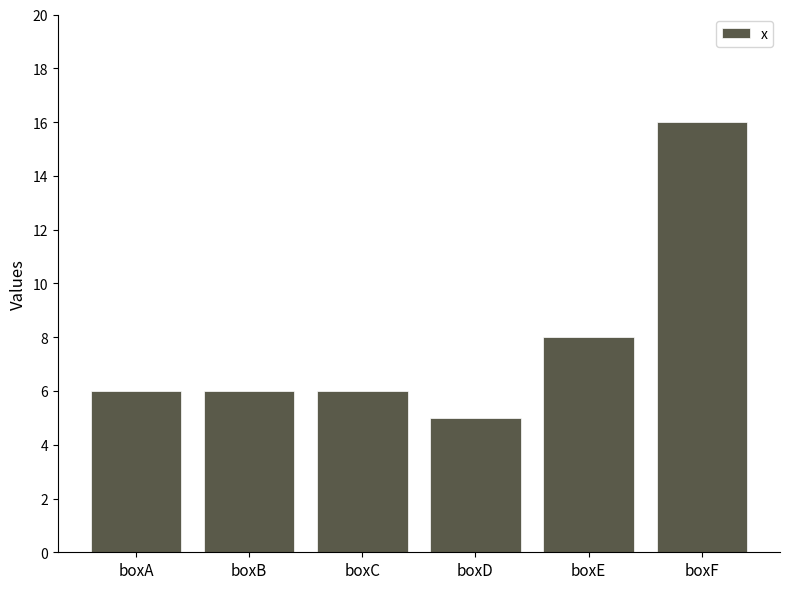

What is the value of the 3rd bar from the left?

6